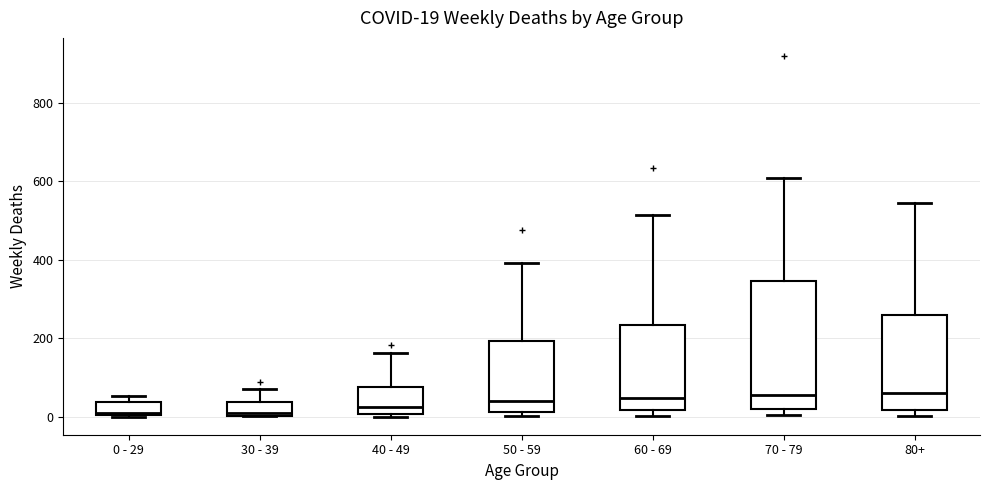

Which box is the tallest, from its lower edge to its upper edge?

70 - 79